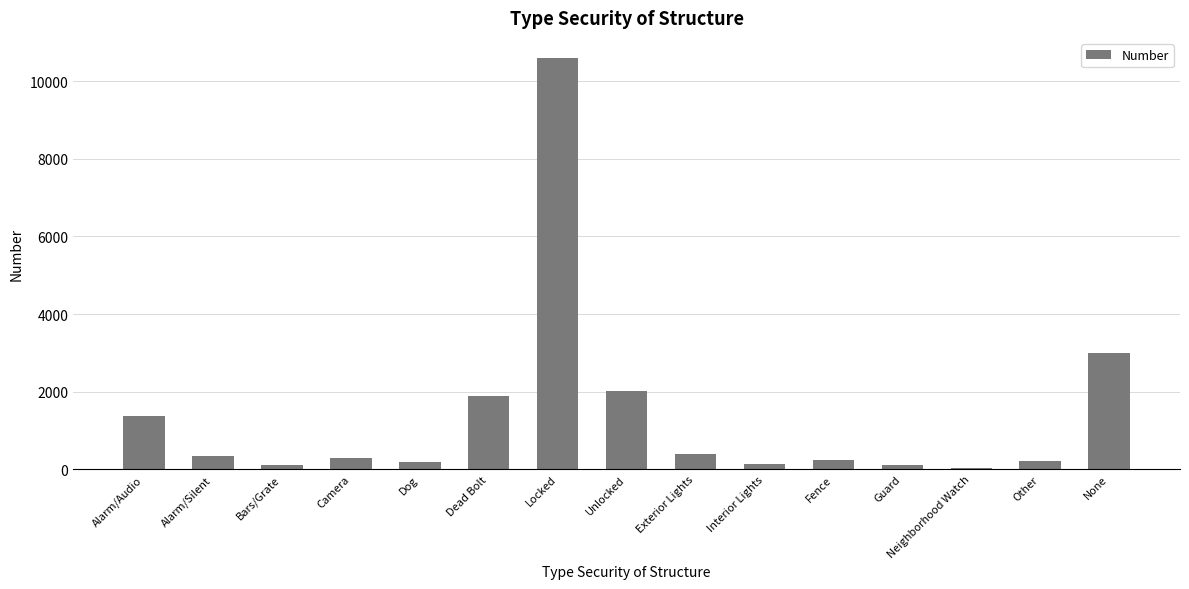

Is it true that the value at None is 5207?

False